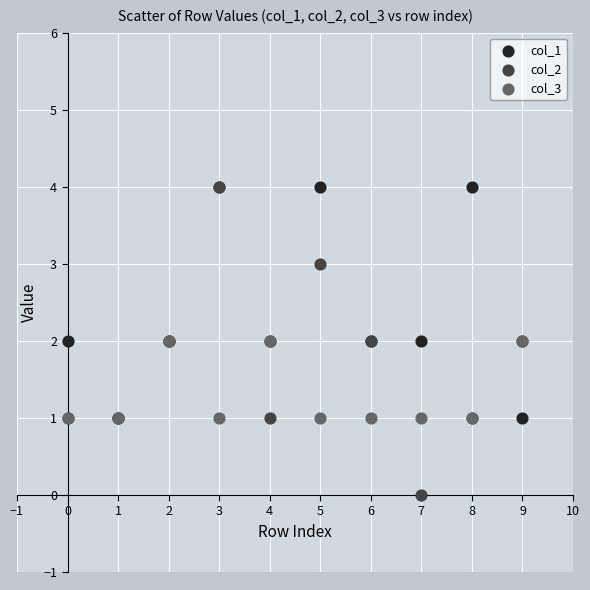

Which series has the widest spread of Y values?

col_2